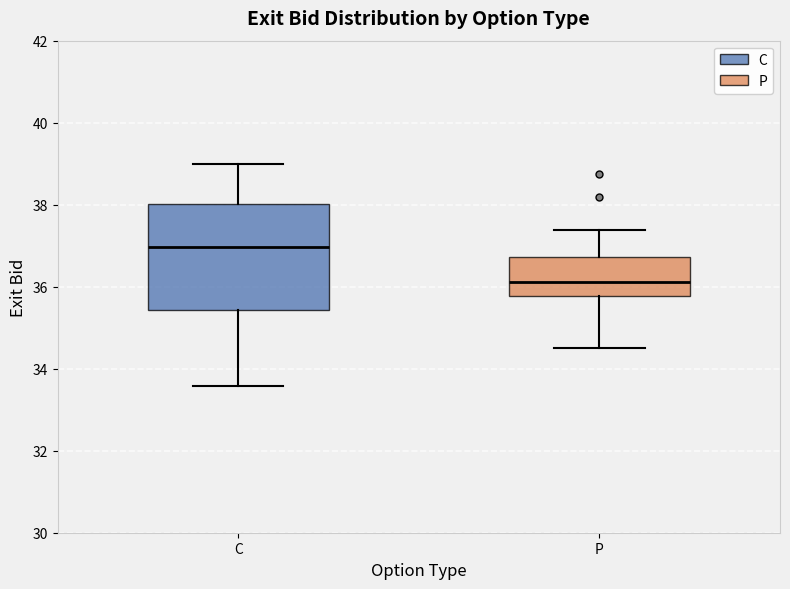

Reading left to right, read every box against the y-axis: the position of its median line, the range the box covers, and the ends of its whiskers. The values are not printed on the chart, so give them approximately, as read against the axis.

C: median 37.0, box 35.4 to 38.0, whiskers 33.6 to 39.0
P: median 36.2, box 35.8 to 36.8, whiskers 34.6 to 37.4